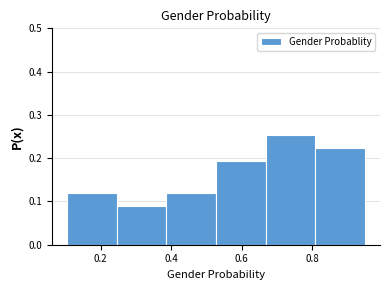

What is the height of the bar covering 0.10 to 0.24 on the x-axis? Neither the bar edges nor the heights are printed on the chart, so give them approximately, as read against the axes.

0.12